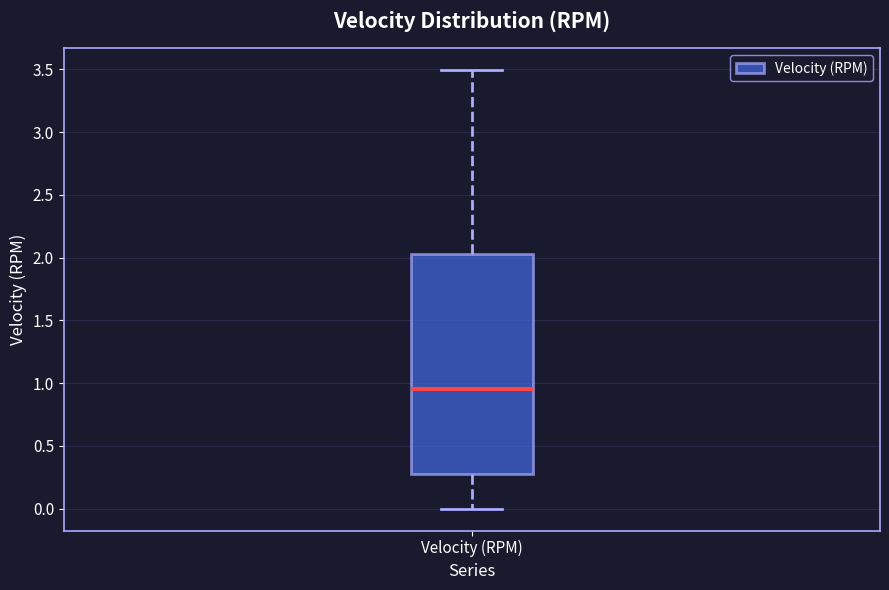

Where is the lower edge of the box for Velocity (RPM) on the y-axis? The values are not printed on the chart, so give them approximately, as read against the axis.

0.30